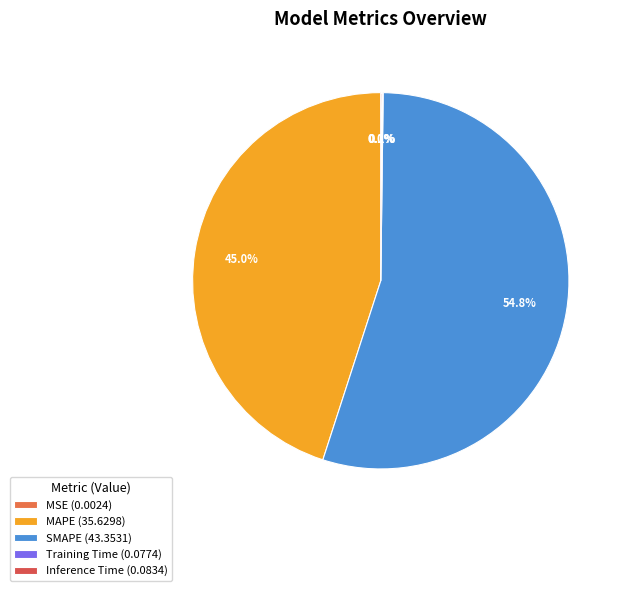

Is there a majority slice in this chart?

Yes